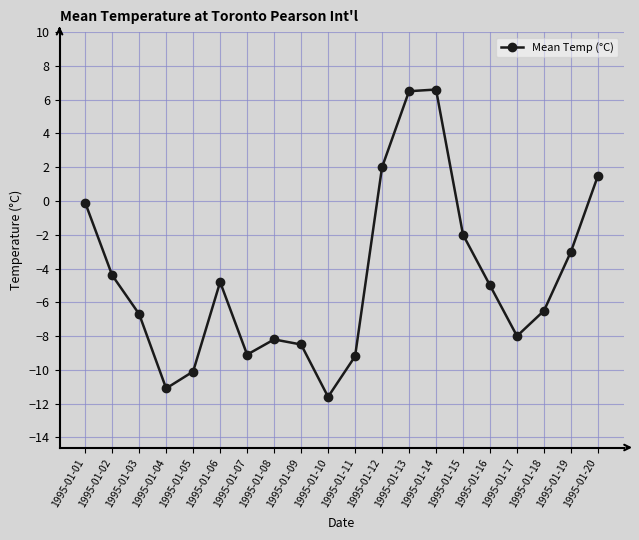

Reading left to right, what are all the values shown in this chart?

-0.1	-4.4	-6.7	-11.1	-10.1	-4.8	-9.1	-8.2	-8.5	-11.6	-9.2	2.0	6.5	6.6	-2.0	-5.0	-8.0	-6.5	-3.0	1.5